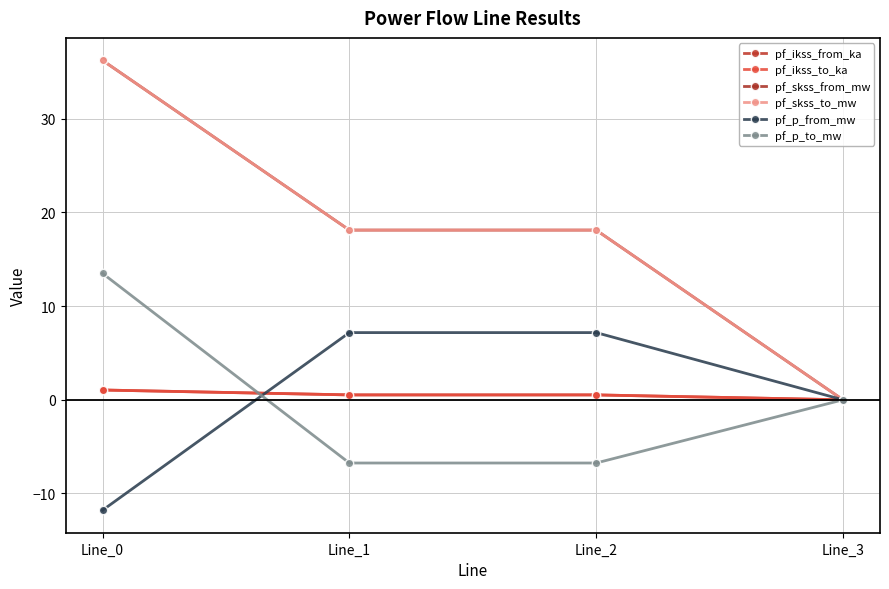

Does the chart have visible grid lines?

Yes